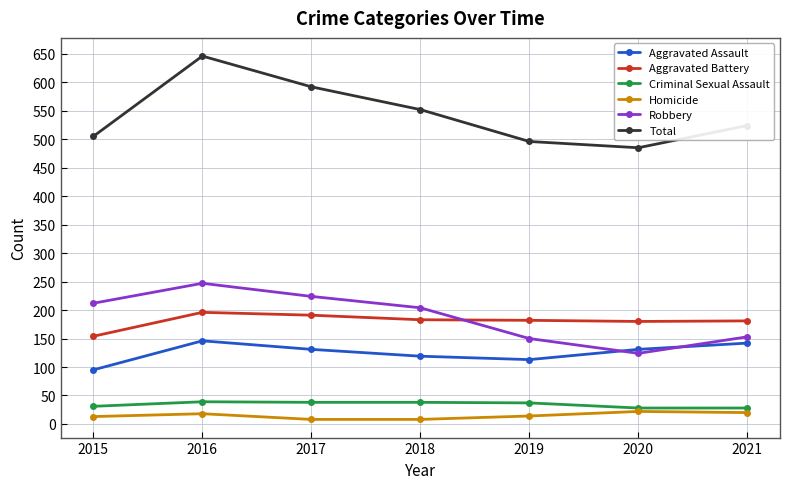

What is the sum of the Robbery values at 2021 and 2018?

357